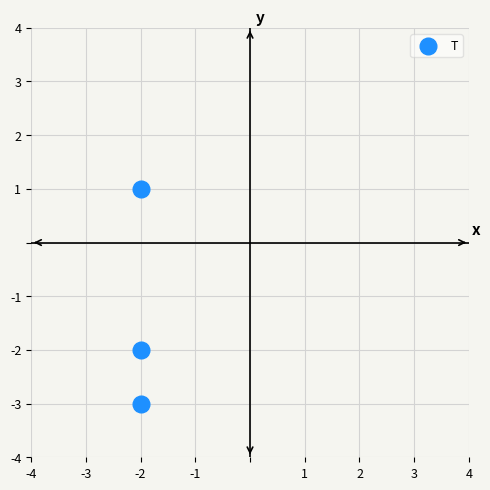

What is the range of Y values (max minus min)?

4